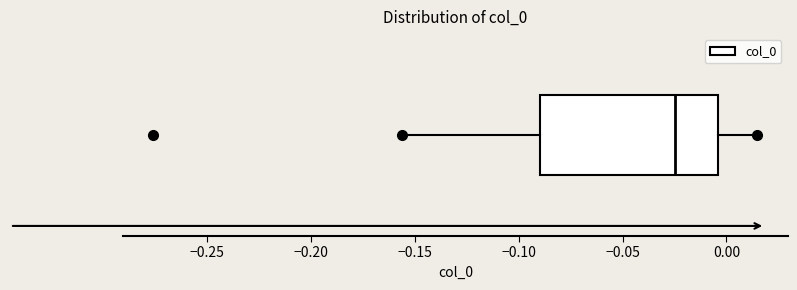

Transcribe this box plot: give where the median line is, the range the box spans, and where the two whiskers end, as read against the x-axis. The values are not printed on the chart, so give them approximately, as read against the axis.

median -0.025, box -0.090 to -0.005, whiskers -0.155 to 0.015